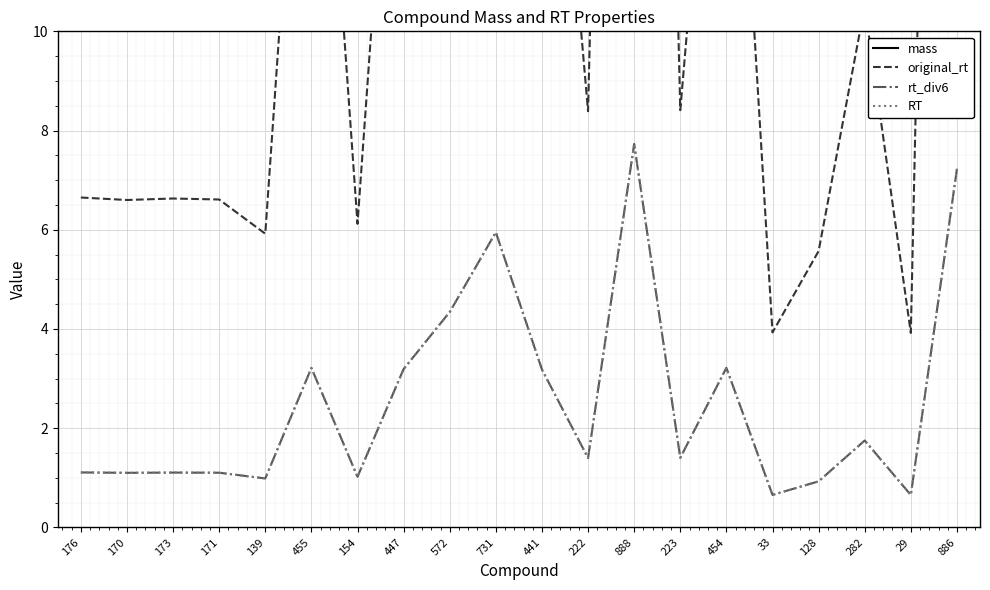

Reading left to right, extract all data points from this chart.

mass: 52.0	54.0	54.0	54.0	54.0	55.0	55.0	55.0	55.0	55.0	55.0	55.0	55.0	55.0	56.0	56.0	56.0	56.0	56.0	56.0
original_rt: 6.7	6.6	6.6	6.6	5.9	19.3	6.1	19.1	26.1	35.7	19.1	8.4	46.4	8.4	19.3	3.9	5.6	10.5	3.9	46.4
rt_div6: 1.1	1.1	1.1	1.1	1.0	3.2	1.0	3.2	4.3	6.0	3.2	1.4	7.7	1.4	3.2	0.7	0.9	1.8	0.7	7.2
RT: 1.1	1.1	1.1	1.1	1.0	3.2	1.0	3.2	4.3	6.0	3.2	1.4	7.7	1.4	3.2	0.7	0.9	1.8	0.7	7.2